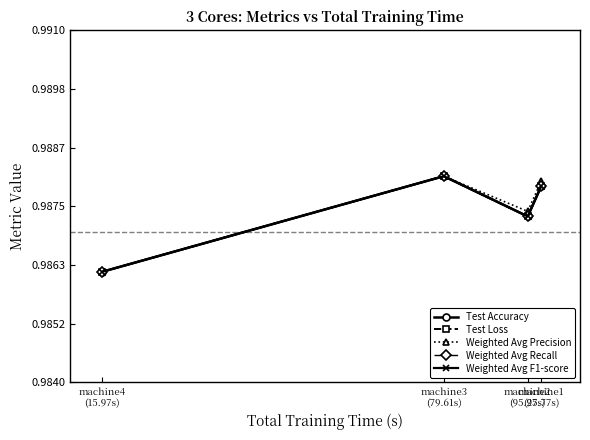

Does the chart have visible grid lines?

No